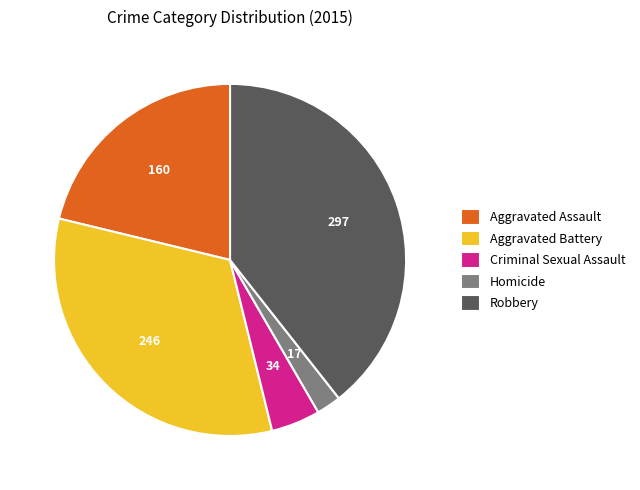

Rank the categories by value from lowest to highest.

Homicide, Criminal Sexual Assault, Aggravated Assault, Aggravated Battery, Robbery